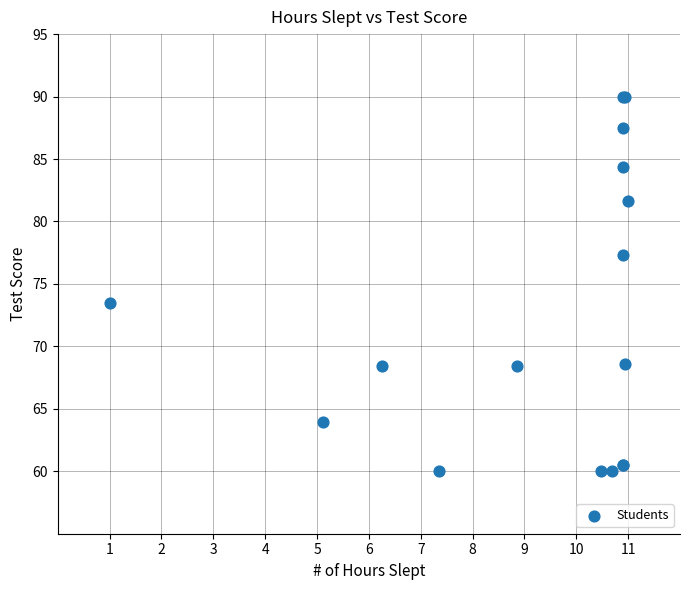

What Y value in the scatter plot is closest to 75?

73.4